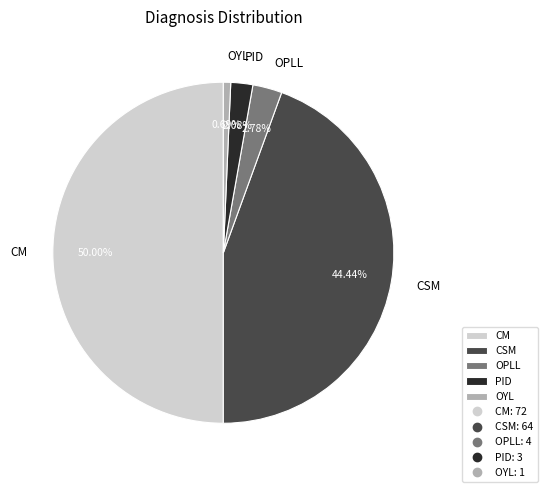

Which slice is the largest?

CM